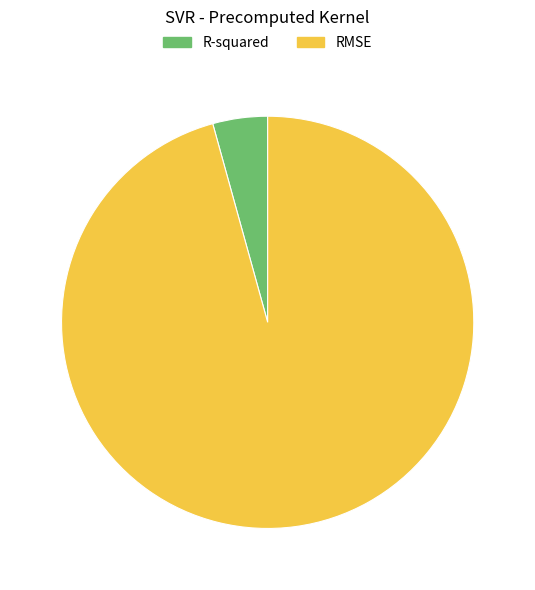

Do RMSE and R-squared together represent more than half of the pie?

Yes